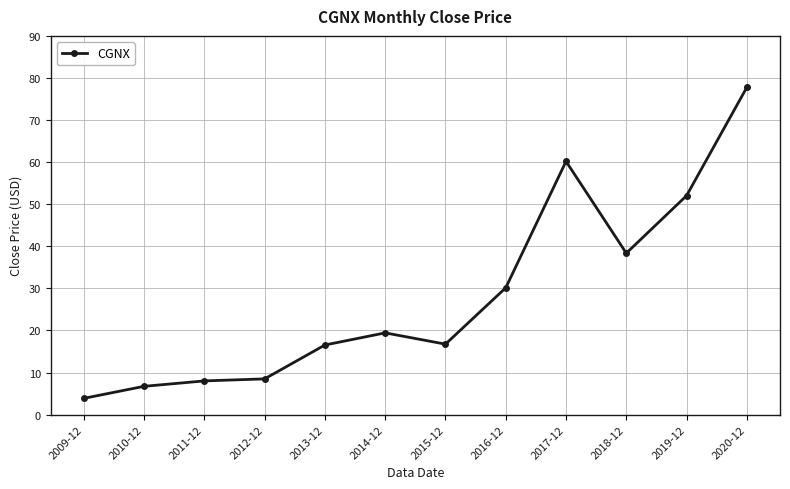

Is this an area chart (filled region under the line)?

No